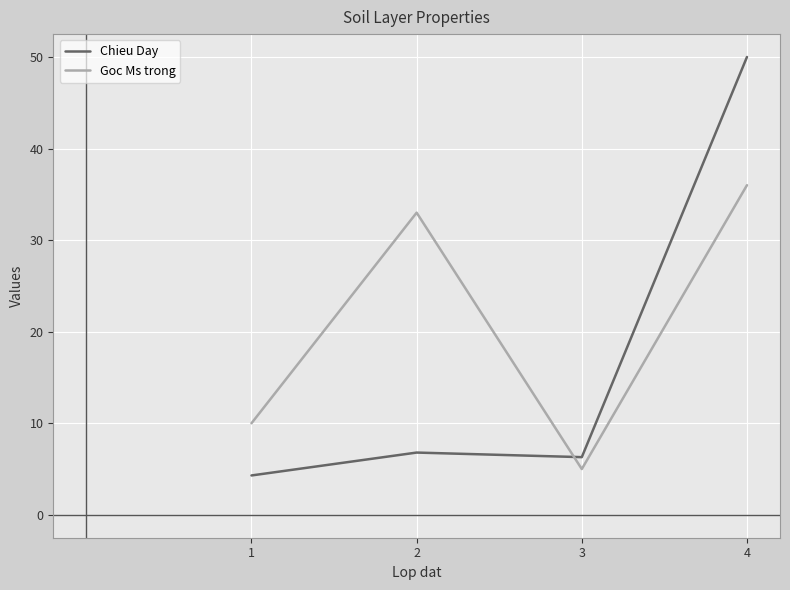

At how many categories does at least one series exceed 42?

1